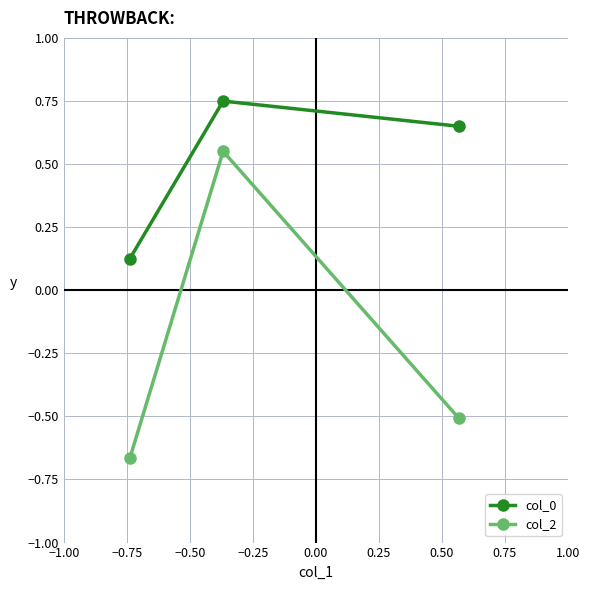

List the series in order of their overall mean, lowest first.

col_2, col_0